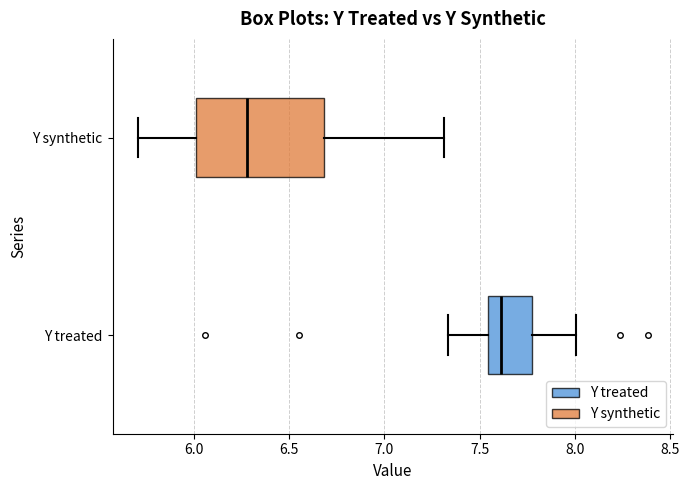

Where is the left edge of the box for Y synthetic on the x-axis? The values are not printed on the chart, so give them approximately, as read against the axis.

6.00